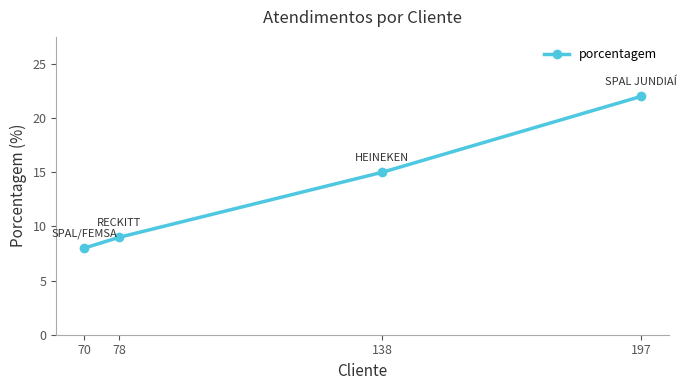

True or false: the data shows 22 at 197.

True